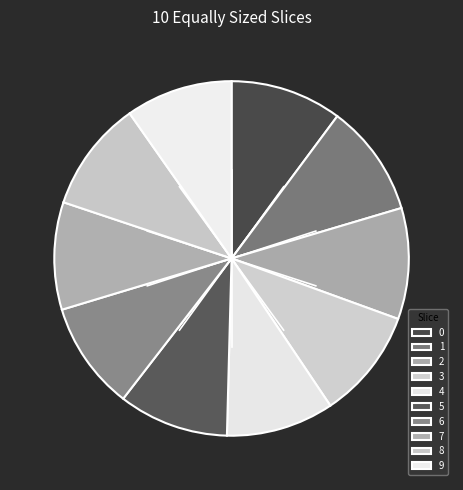

To the nearest percent, what is the combined percentage of 2 and 9?

20%